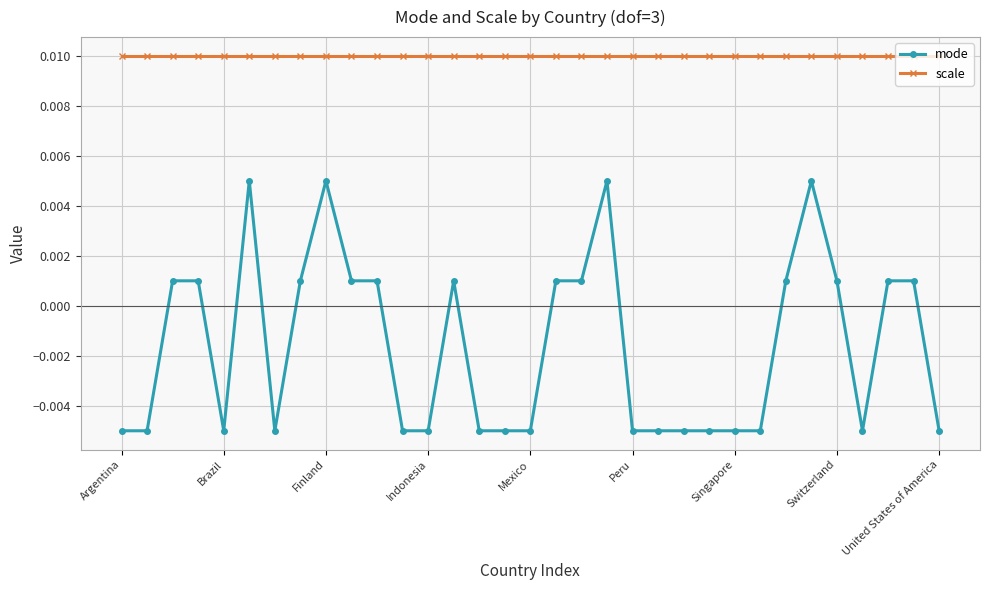

Is this an area chart (filled region under the line)?

No